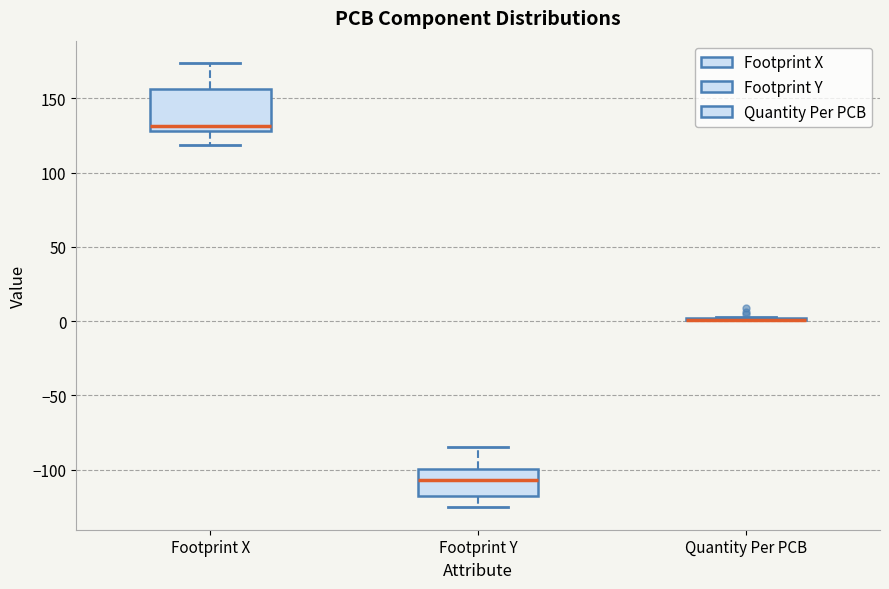

Reading left to right, transcribe this box plot: for each box, give where its median line is, the range the box spans, and where its two whiskers end, as read against the y-axis. The values are not printed on the chart, so give them approximately, as read against the axis.

Footprint X: median 130 (just above the box's lower edge), box 130 to 155, whiskers 120 to 175
Footprint Y: median -105, box -115 to -100, whiskers -125 to -85
Quantity Per PCB: box collapsed to a line at 0, whiskers 0 to 5